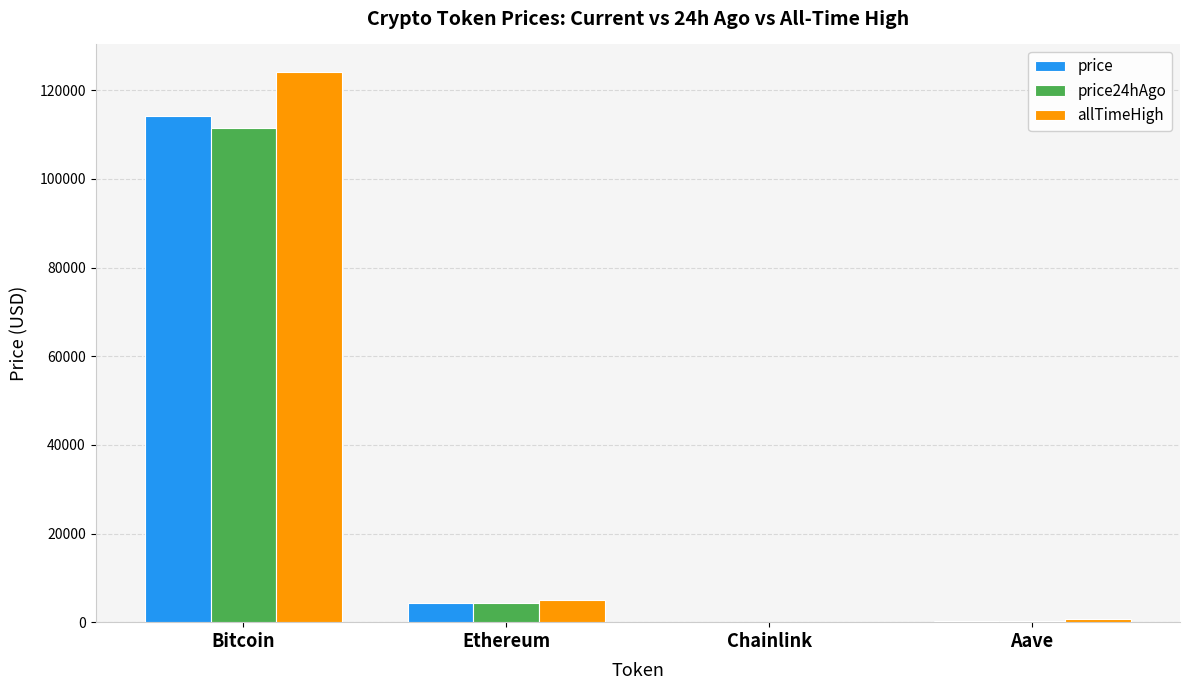

Which series changed the most between Bitcoin and Chainlink?

allTimeHigh